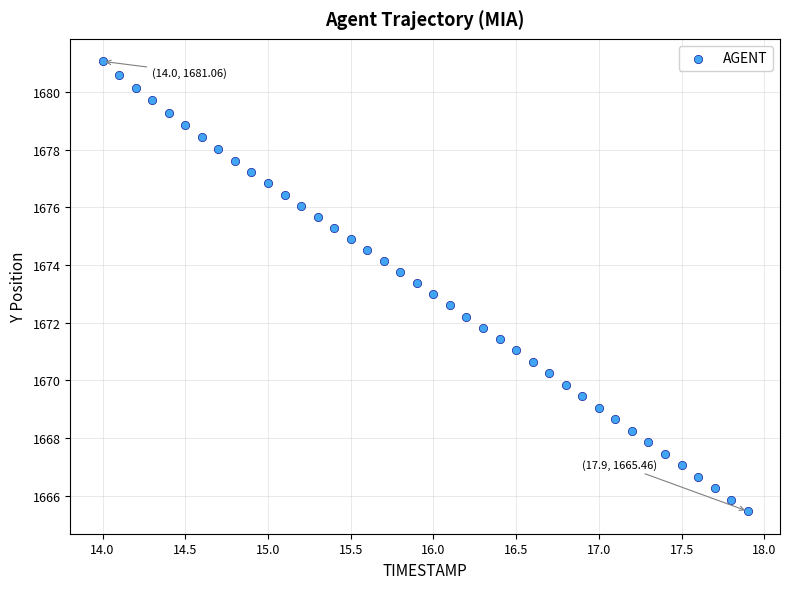

What is the range of Y values (max minus min)?

15.6